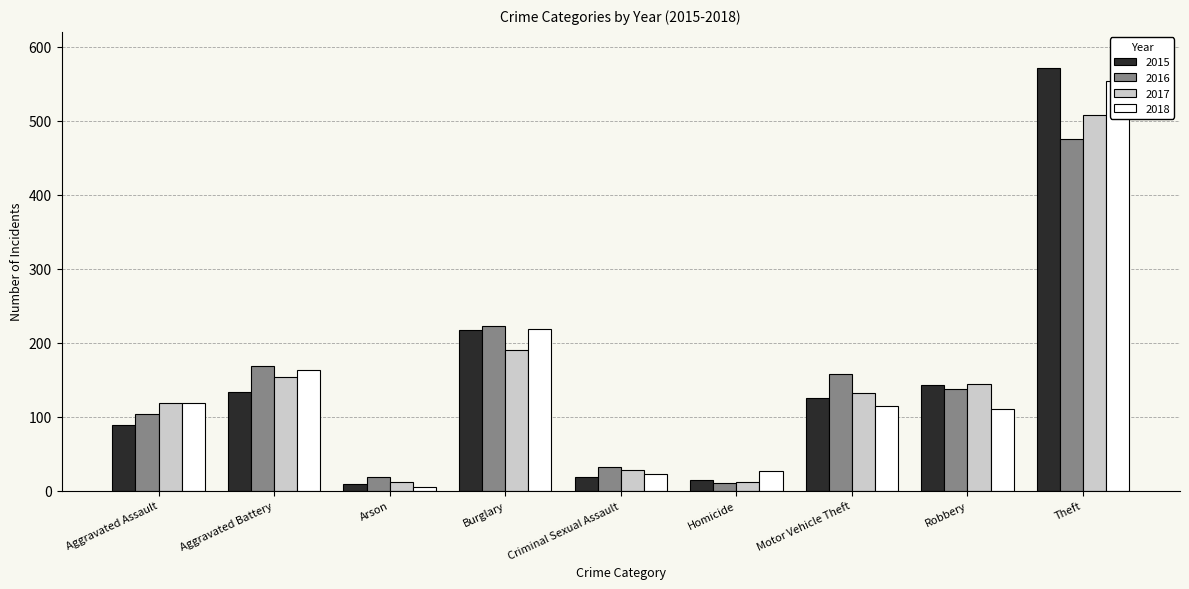

Reading left to right, extract all data points from this chart.

2015: Aggravated Assault=89	Aggravated Battery=133	Arson=9	Burglary=217	Criminal Sexual Assault=18	Homicide=15	Motor Vehicle Theft=125	Robbery=143	Theft=571
2016: Aggravated Assault=103	Aggravated Battery=168	Arson=19	Burglary=223	Criminal Sexual Assault=32	Homicide=10	Motor Vehicle Theft=158	Robbery=137	Theft=475
2017: Aggravated Assault=118	Aggravated Battery=154	Arson=11	Burglary=190	Criminal Sexual Assault=28	Homicide=11	Motor Vehicle Theft=132	Robbery=144	Theft=507
2018: Aggravated Assault=118	Aggravated Battery=163	Arson=5	Burglary=219	Criminal Sexual Assault=23	Homicide=26	Motor Vehicle Theft=115	Robbery=110	Theft=554